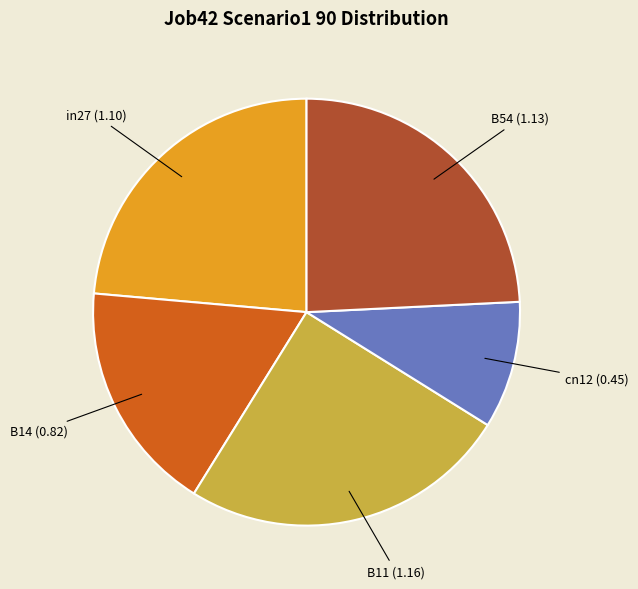

Which has a higher value, B11 or cn12?

B11